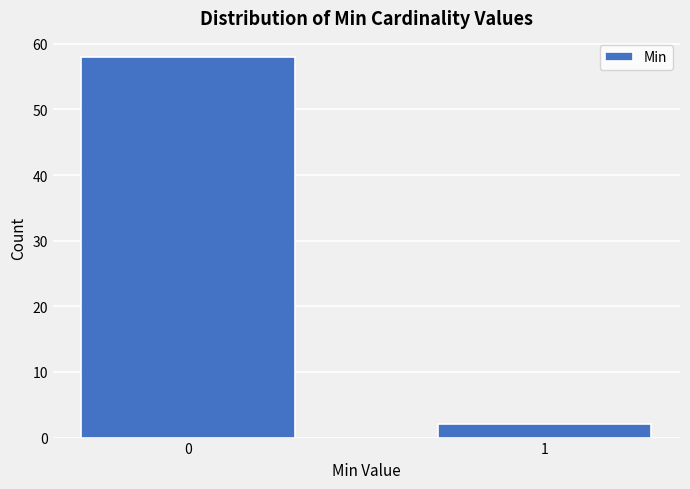

Reading right to left, what are all the values shown in this chart?

2	58